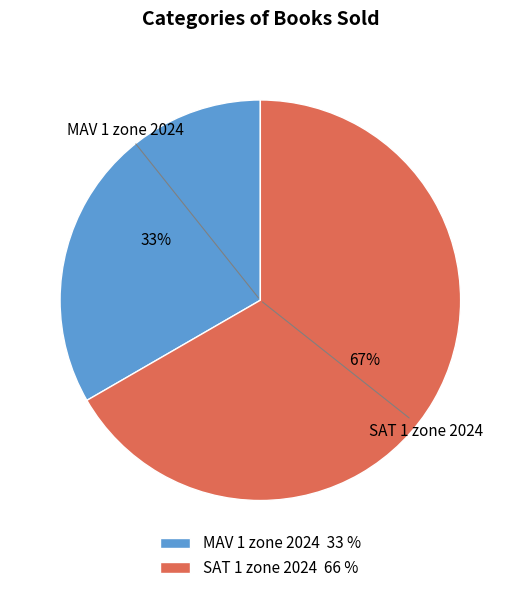

Which has a higher value, MAV 1 zone 2024 or SAT 1 zone 2024?

SAT 1 zone 2024